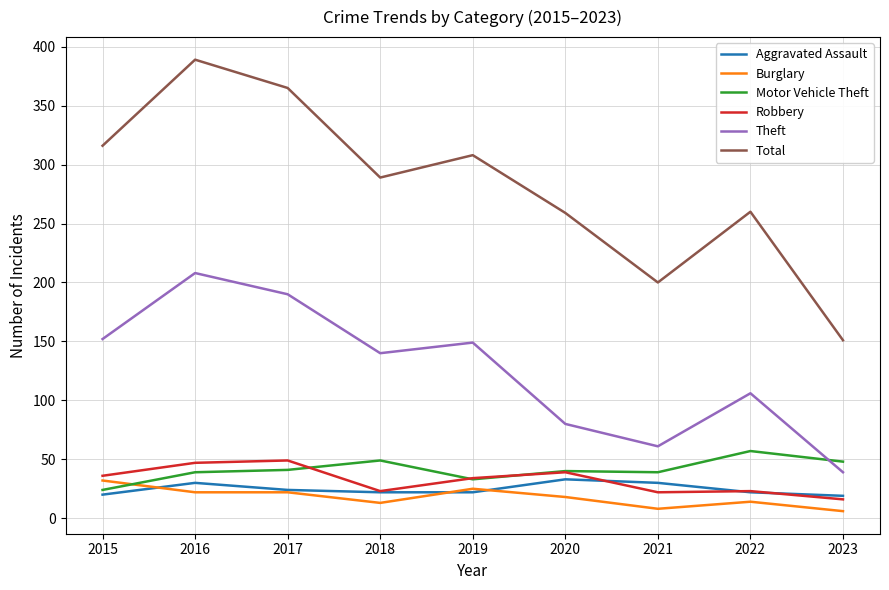

How many lines are shown in the chart?

6